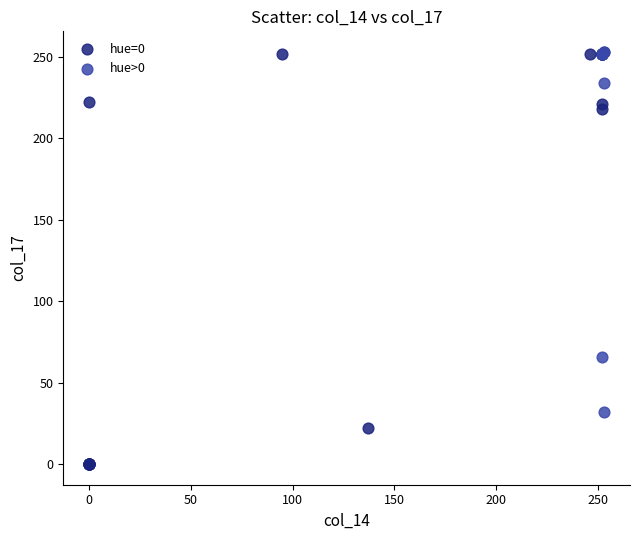

Which series has the widest spread of Y values?

hue=0